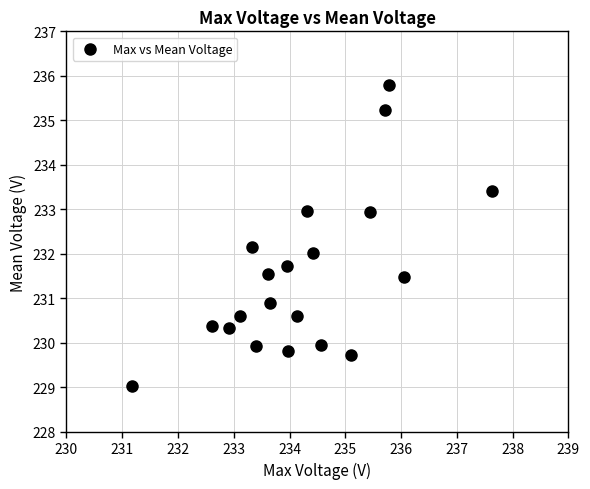

What is the range of X values (max minus min)?

6.5